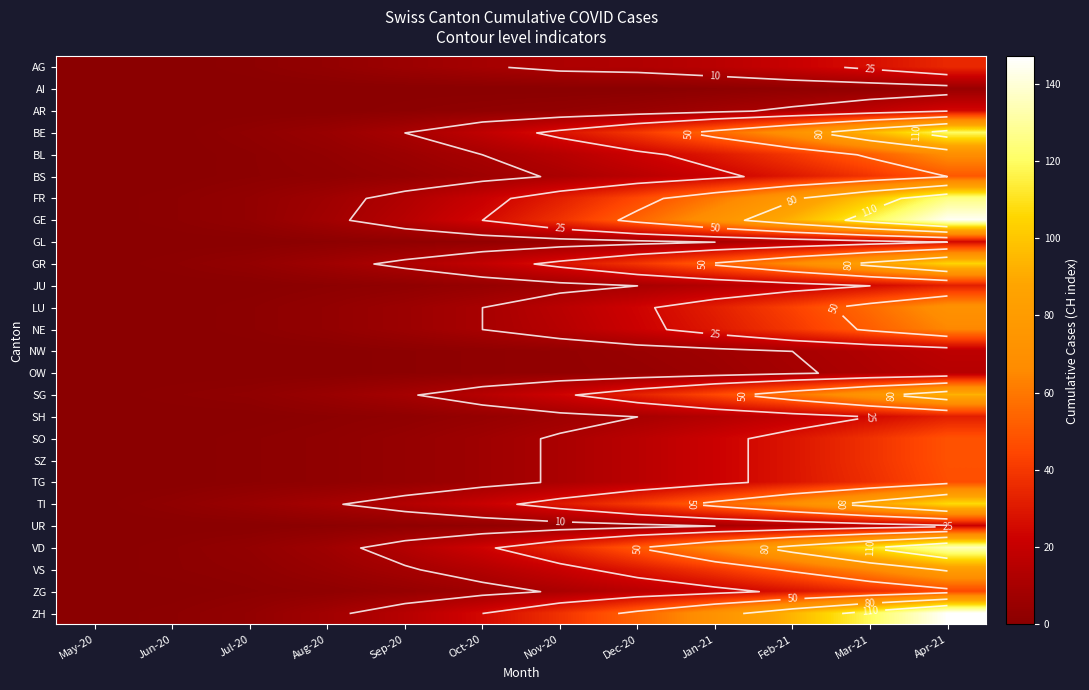

Where does the TG series first go above 11?

Dec-20